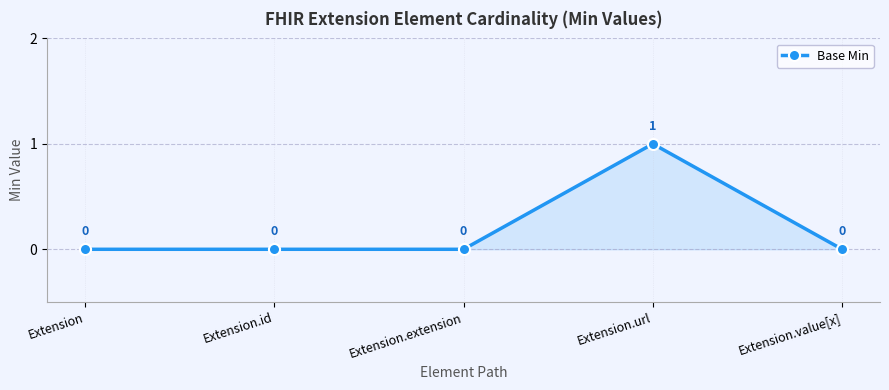

What is the value of the 4th point from the left?

1